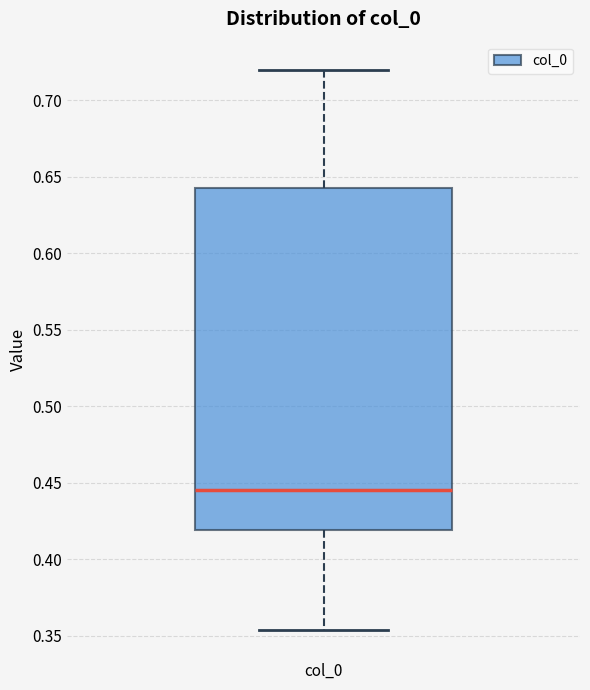

Transcribe this box plot: give where the median line is, the range the box spans, and where the two whiskers end, as read against the y-axis. The values are not printed on the chart, so give them approximately, as read against the axis.

median 0.445, box 0.420 to 0.640, whiskers 0.355 to 0.720